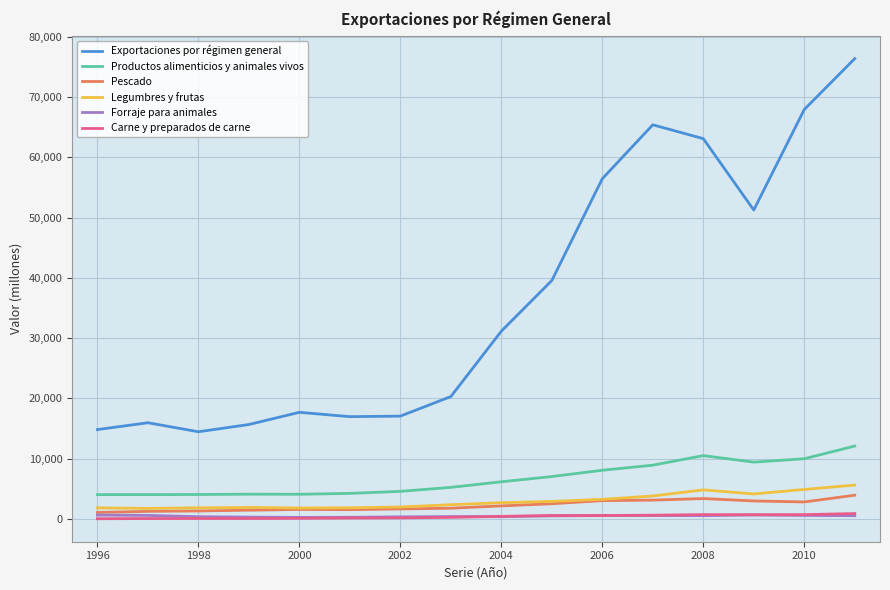

At how many categories does at least one series exceed 5240?

16